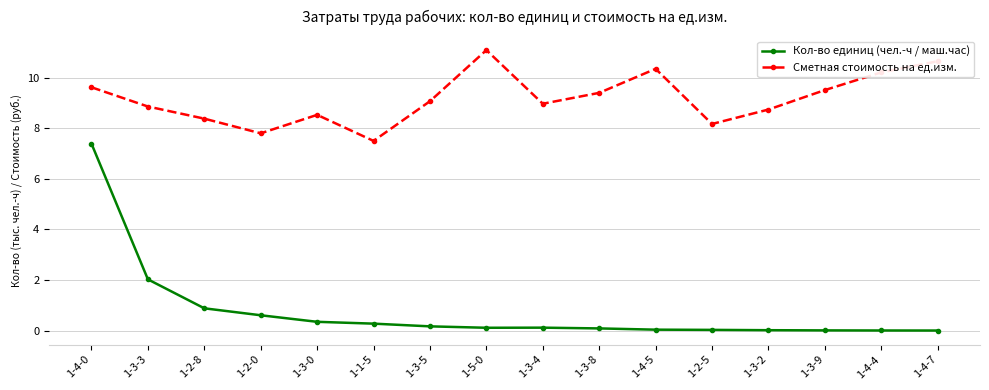

What is the difference between the second highest and second lowest values in the Кол-во единиц (чел.-ч / маш.час) series?

2.0